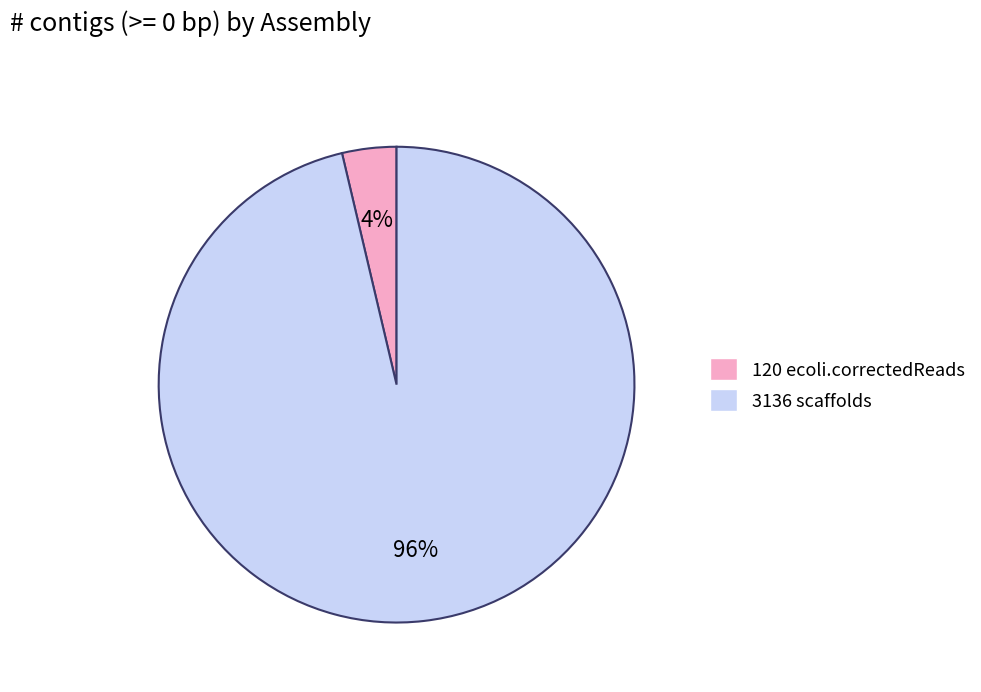

Is there any slice that represents more than half of the pie?

Yes